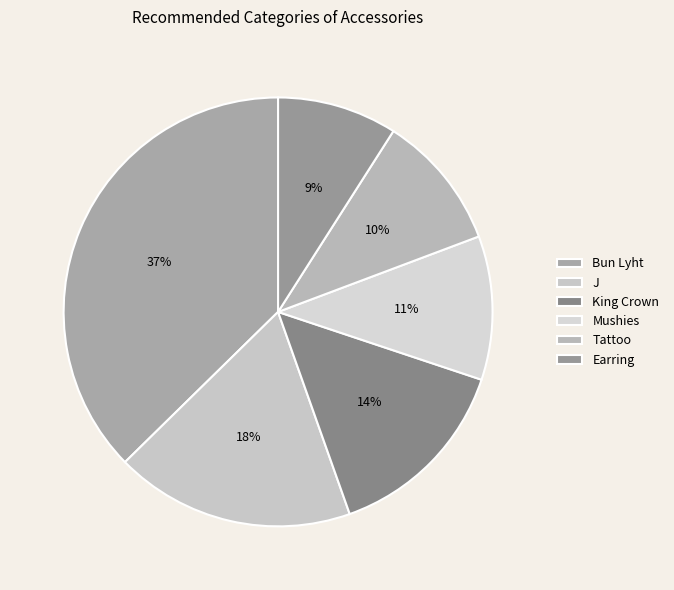

What percentage is NOT represented by J?

81.9%